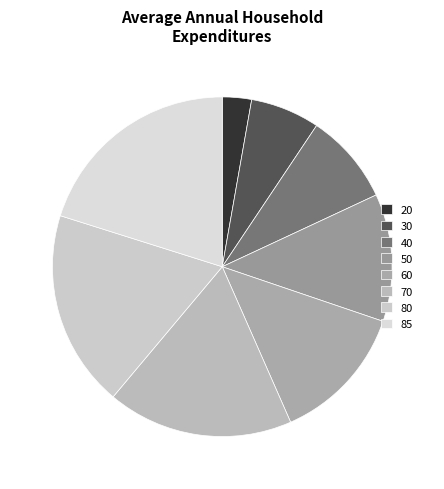

How many slices are in this pie chart?

8